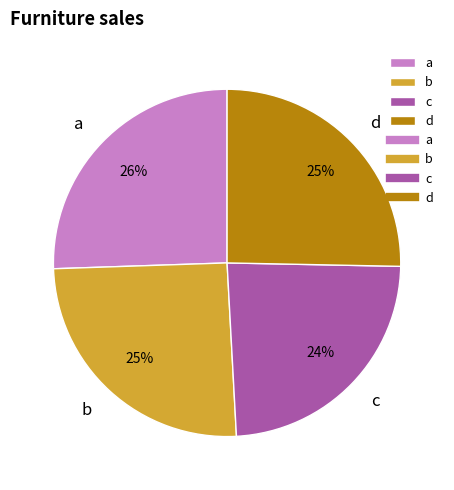

How many segments does this pie chart have?

4